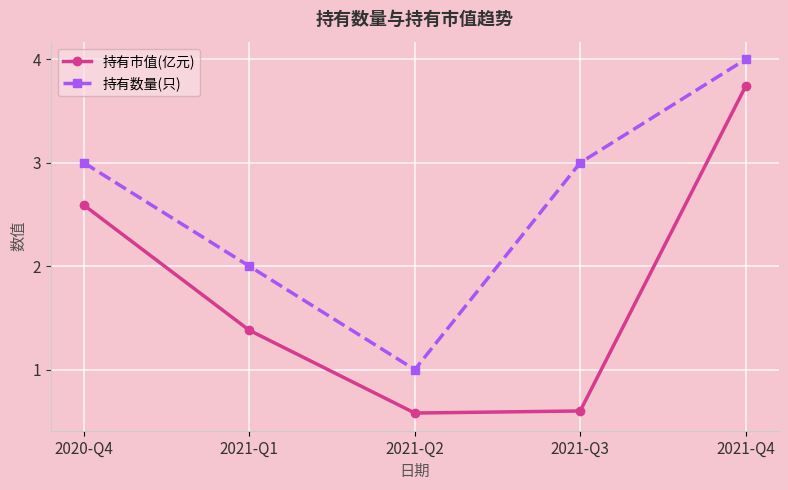

True or false: 持有数量(只) and 持有市值(亿元) cross at least once.

False